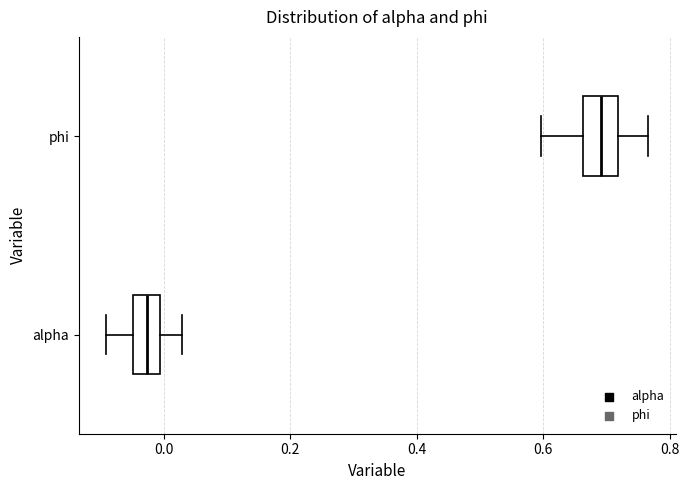

Reading bottom to top, read every box against the x-axis: the position of its median line, the range the box covers, and the ends of its whiskers. The values are not printed on the chart, so give them approximately, as read against the axis.

alpha: median -0.02, box -0.04 to 0.00, whiskers -0.10 to 0.02
phi: median 0.70, box 0.66 to 0.72, whiskers 0.60 to 0.76